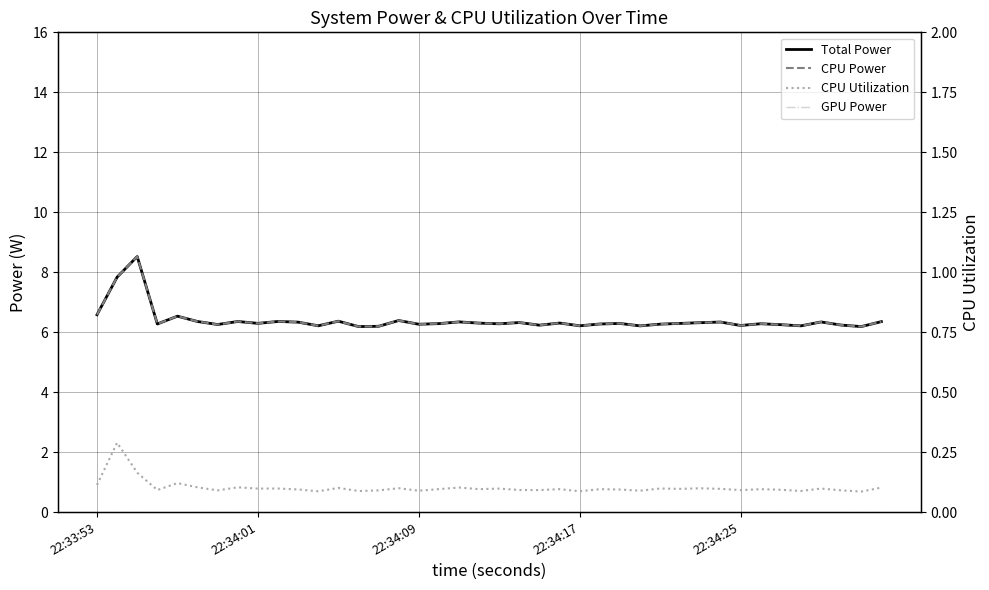

What position from the left is 22:34:25?

5